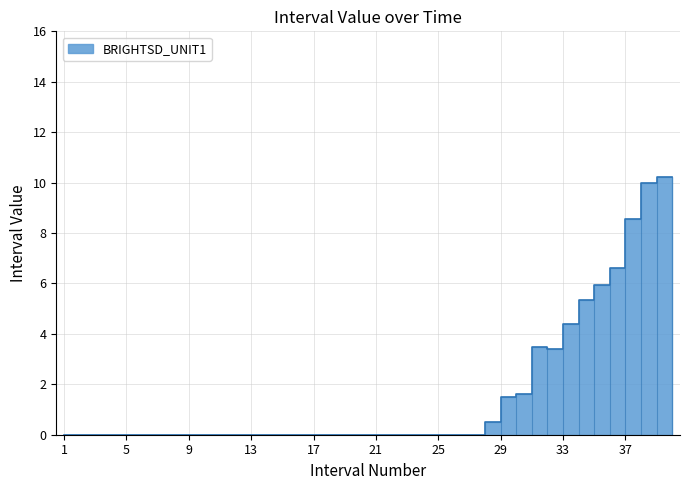

How many lines are shown in the chart?

1